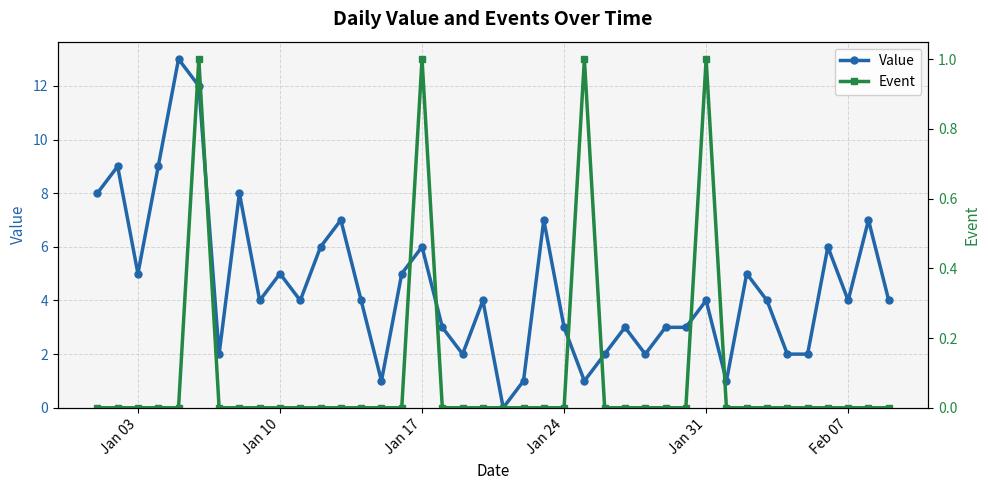

How many lines are shown in the chart?

2